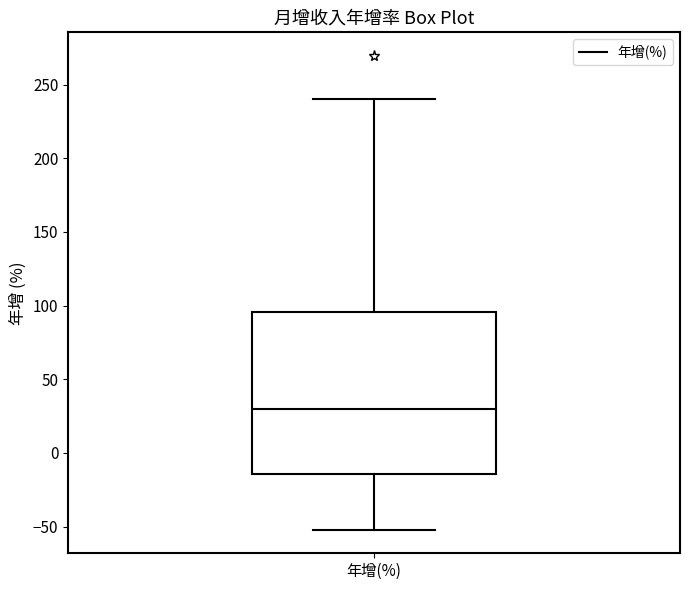

Where does the upper whisker of the box for 年增(%) end on the y-axis? The values are not printed on the chart, so give them approximately, as read against the axis.

240